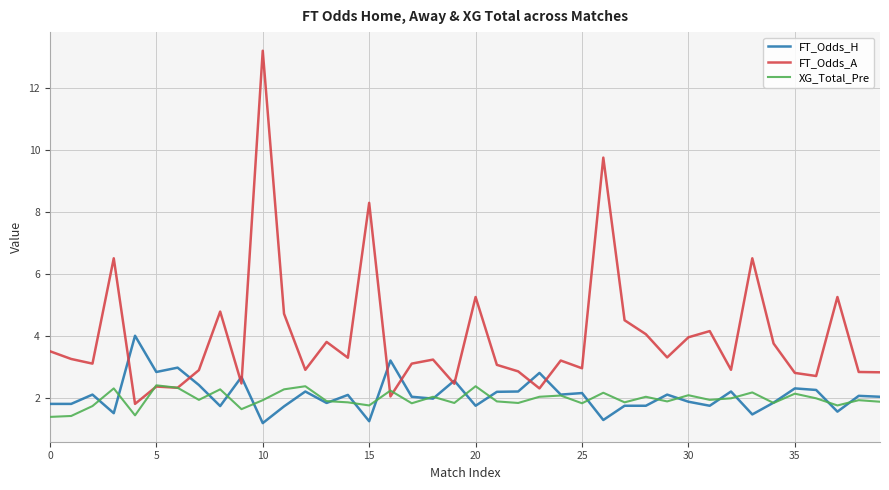

True or false: FT_Odds_H and XG_Total_Pre intersect in this chart.

True